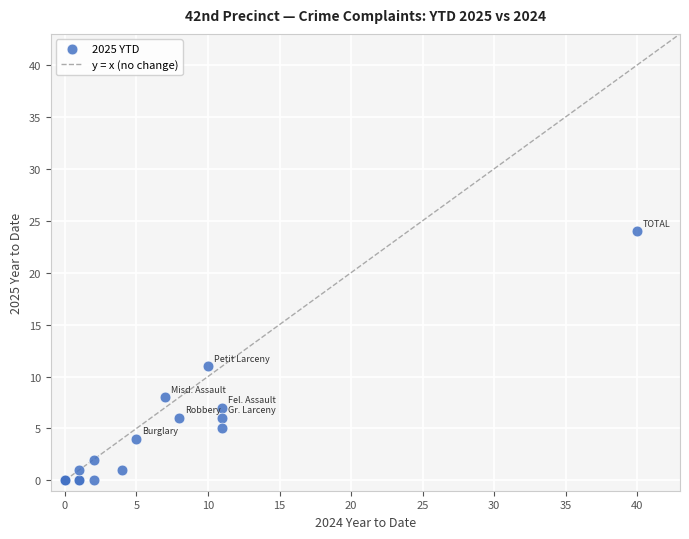

What Y value in the scatter plot is closest to 12?

11